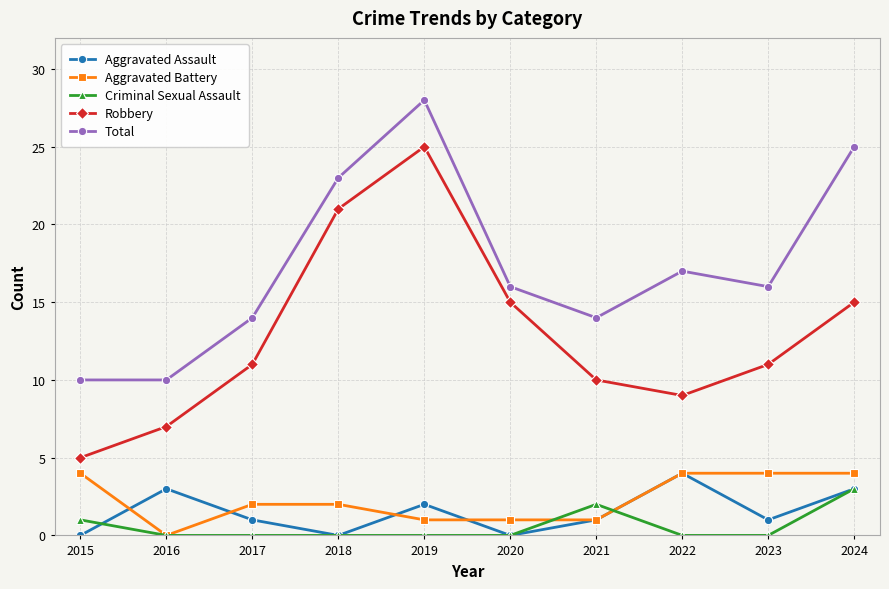

True or false: Aggravated Assault has a value of 1 at 2023.

True